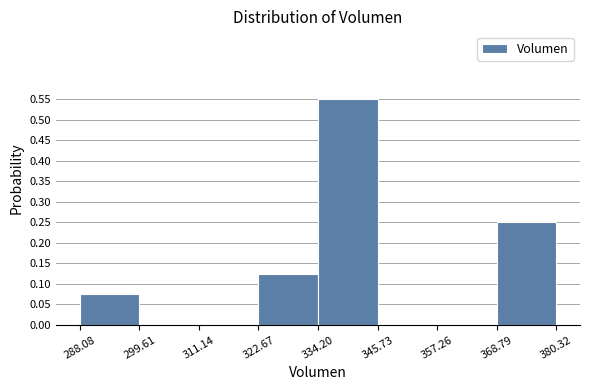

Over which range of the x-axis is the bar tallest?

334.20 to 345.73